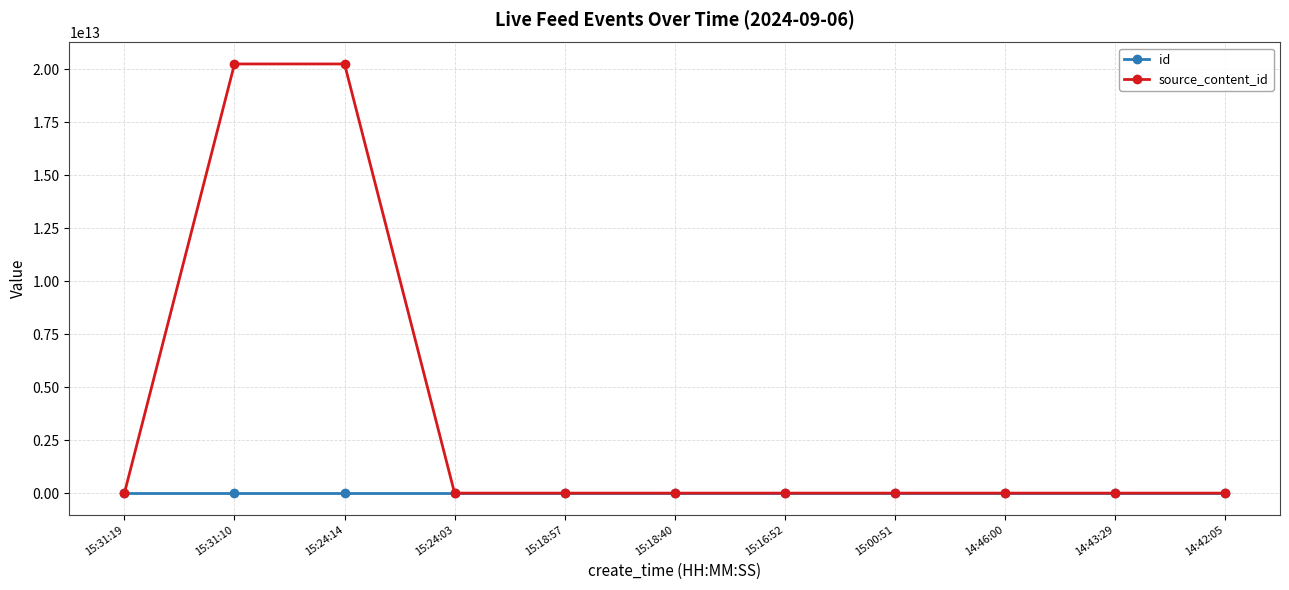

Which series has the largest range (max minus min)?

source_content_id